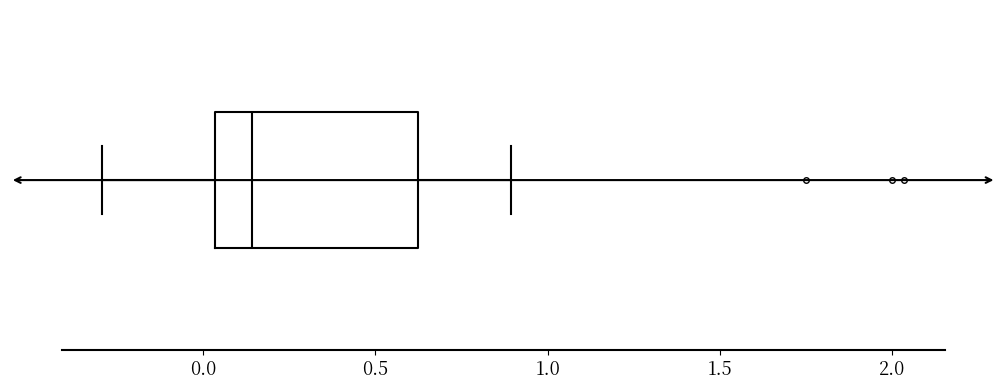

Transcribe this box plot: give where the median line is, the range the box spans, and where the two whiskers end, as read against the x-axis. The values are not printed on the chart, so give them approximately, as read against the axis.

median 0.15, box 0.05 to 0.60, whiskers -0.30 to 0.90